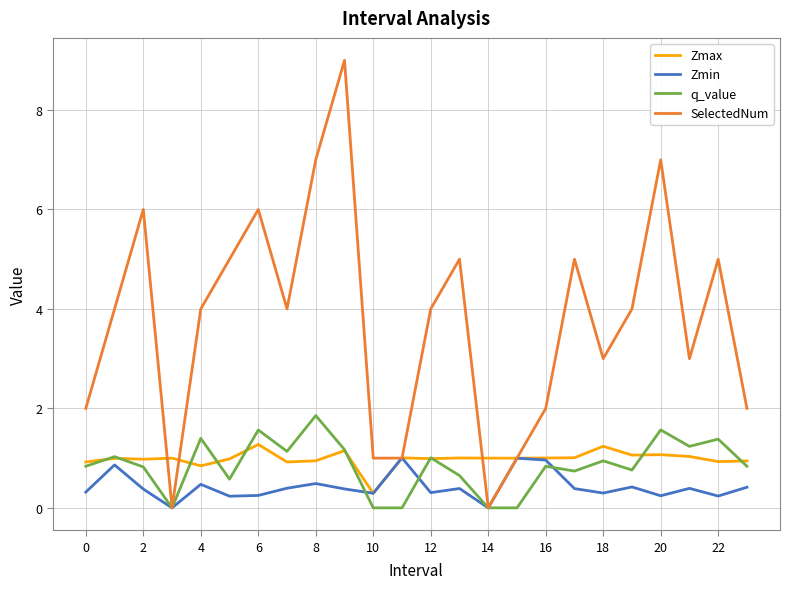

Rank the series by their maximum value, from lowest to highest.

Zmin, Zmax, q_value, SelectedNum